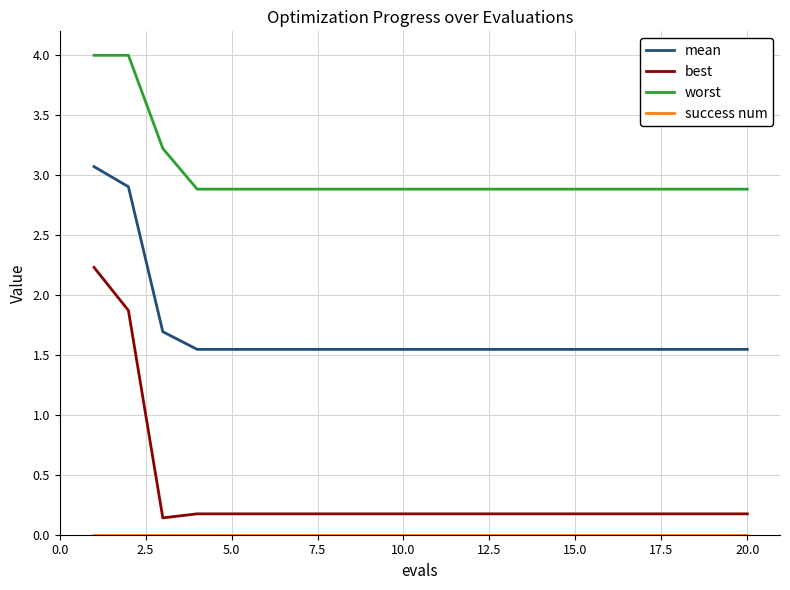

True or false: mean and worst cross at least once.

False